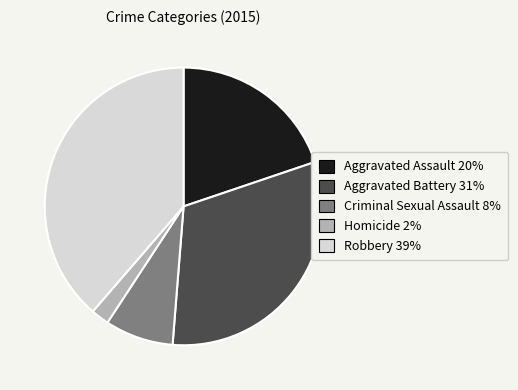

Which slice is the largest?

Robbery